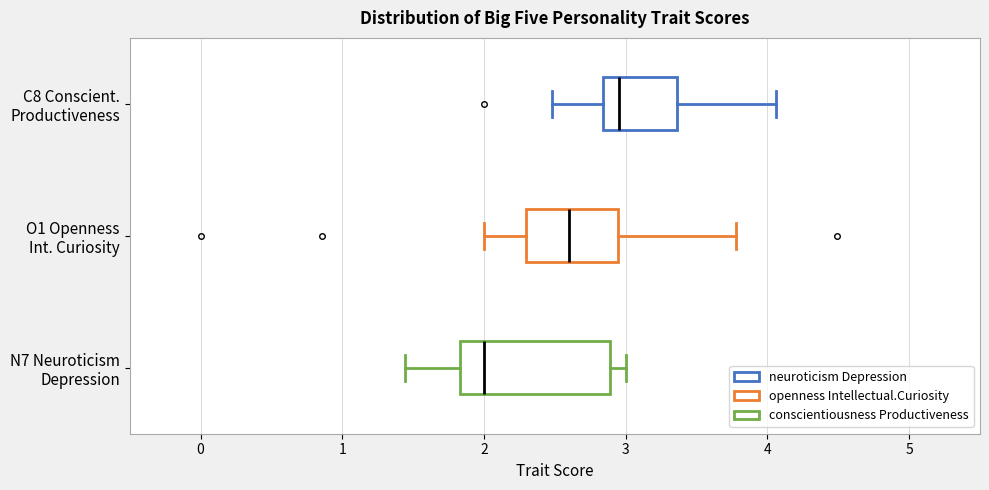

Comparing the boxes themselves (not the whiskers), which one is the widest?

N7 Neuroticism Depression